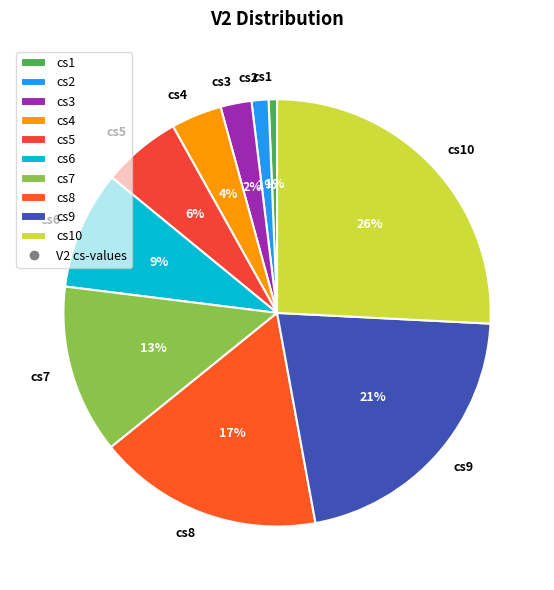

True or false: cs5 accounts for 6% of the total.

True